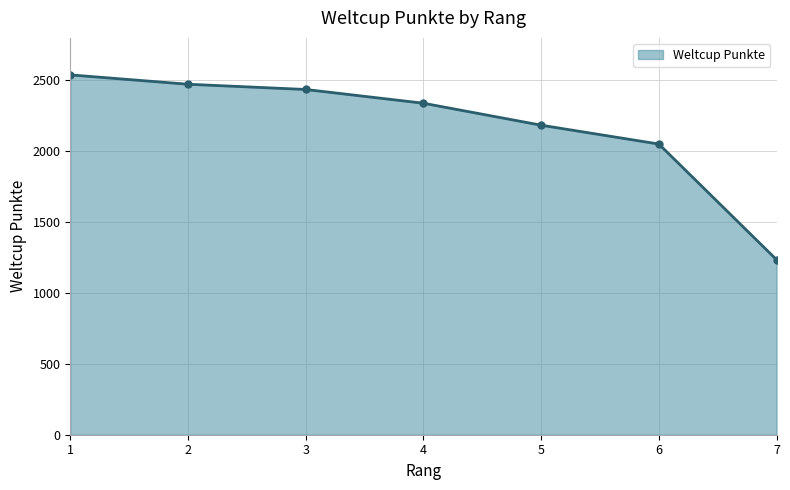

What is the value of the 4th point from the left?

2339